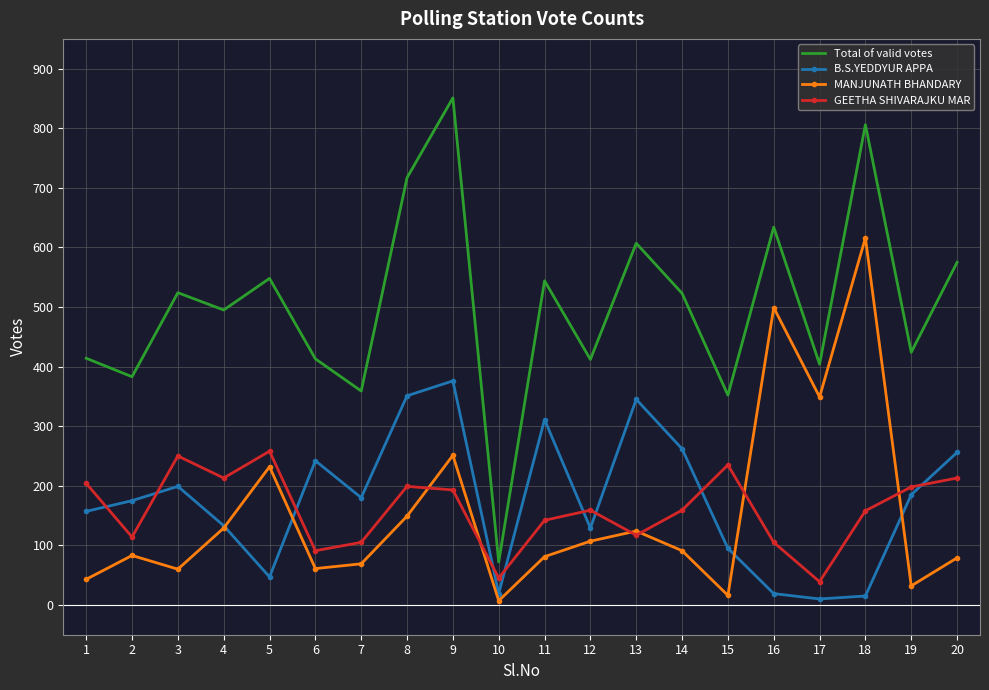

What is the maximum value shown in the chart?

851